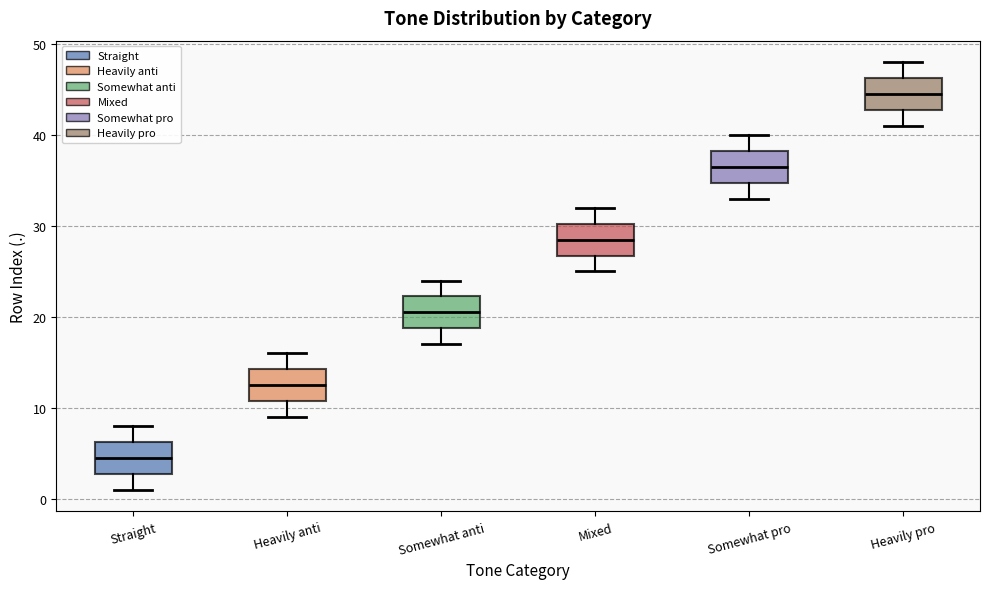

Reading left to right, transcribe this box plot: for each box, give where its median line is, the range the box spans, and where its two whiskers end, as read against the y-axis. The values are not printed on the chart, so give them approximately, as read against the axis.

Straight: median 5, box 3 to 6, whiskers 1 to 8
Heavily anti: median 13, box 11 to 14, whiskers 9 to 16
Somewhat anti: median 21, box 19 to 22, whiskers 17 to 24
Mixed: median 29, box 27 to 30, whiskers 25 to 32
Somewhat pro: median 37, box 35 to 38, whiskers 33 to 40
Heavily pro: median 45, box 43 to 46, whiskers 41 to 48